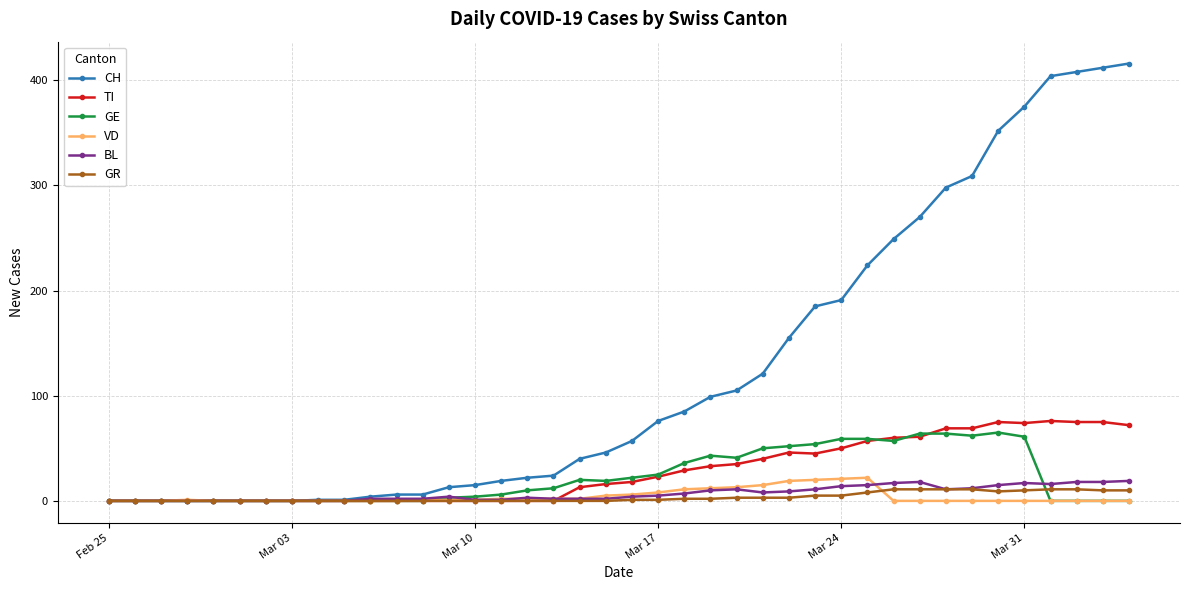

What is the maximum value shown in the chart?

416